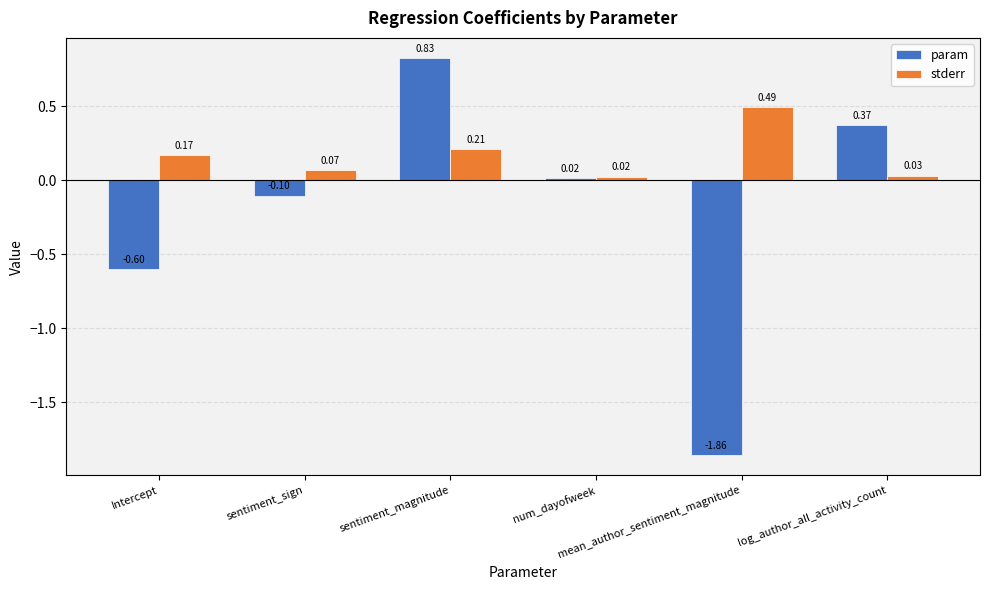

Rank the series by their average value, from lowest to highest.

param, stderr